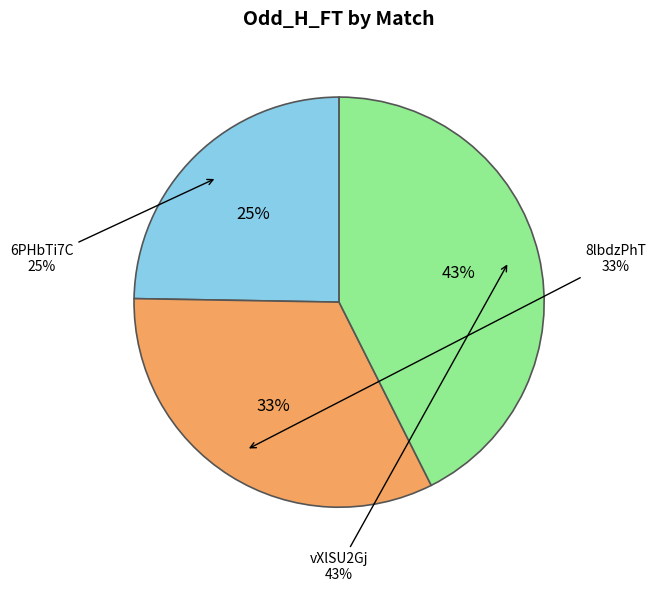

Rank the categories by value from lowest to highest.

6PHbTi7C, 8lbdzPhT, vXlSU2Gj